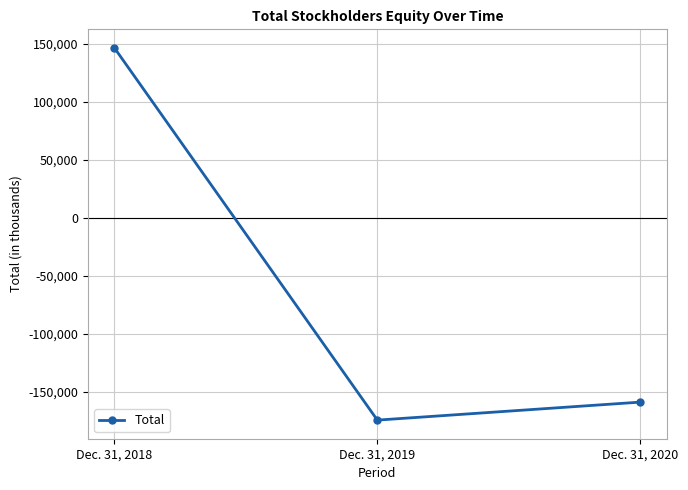

What is the difference between the maximum and second lowest values?

305217